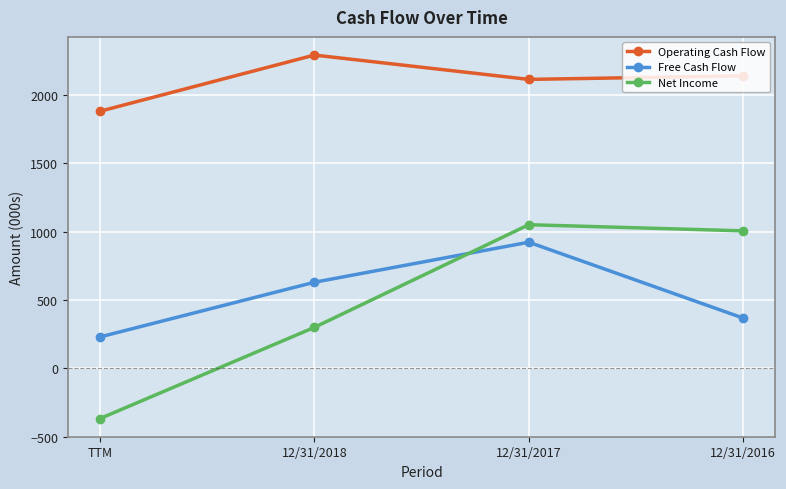

Between 12/31/2017 and 12/31/2016, which series saw the biggest shift?

Free Cash Flow